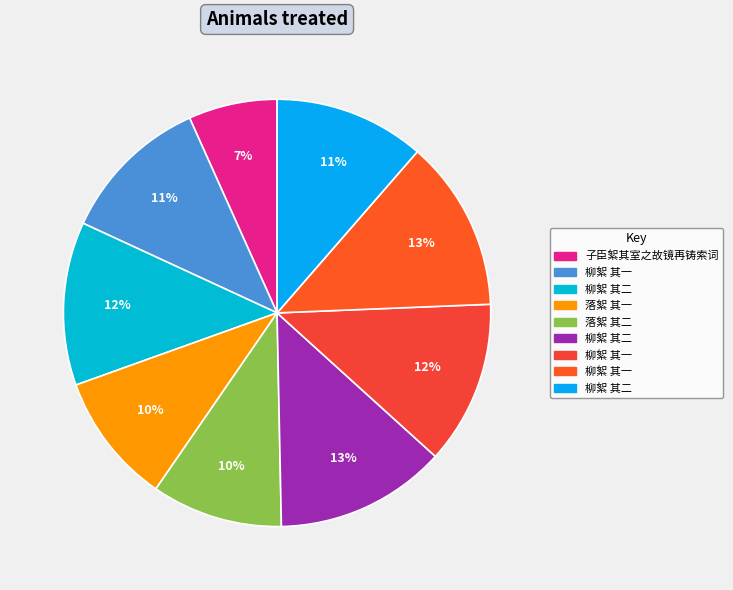

Is there a majority slice in this chart?

No